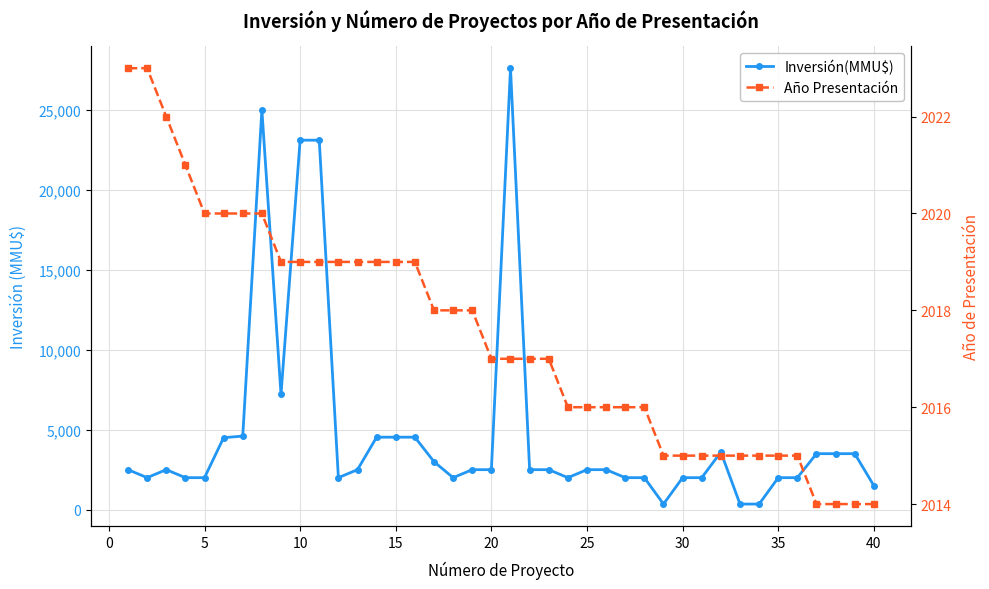

List the series in order of their overall mean, lowest first.

Año Presentación, Inversión(MMU$)